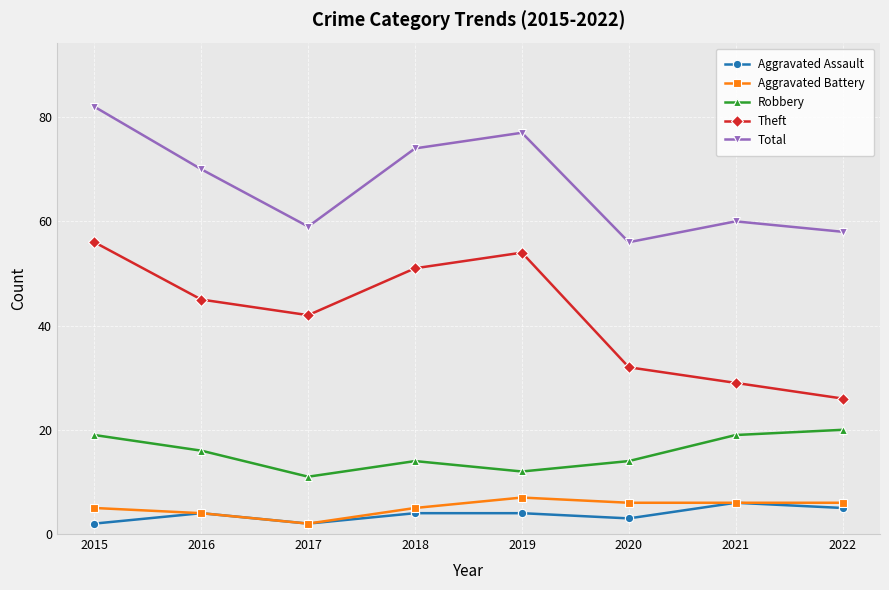

What is the smallest value displayed?

2